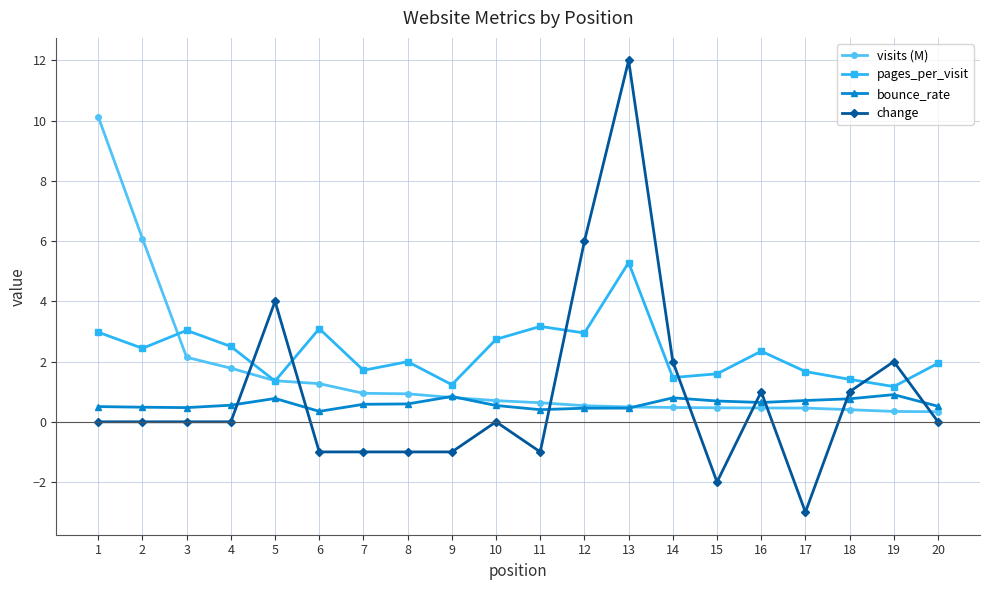

Which series ends up on top after the final intersection of pages_per_visit and change?

pages_per_visit